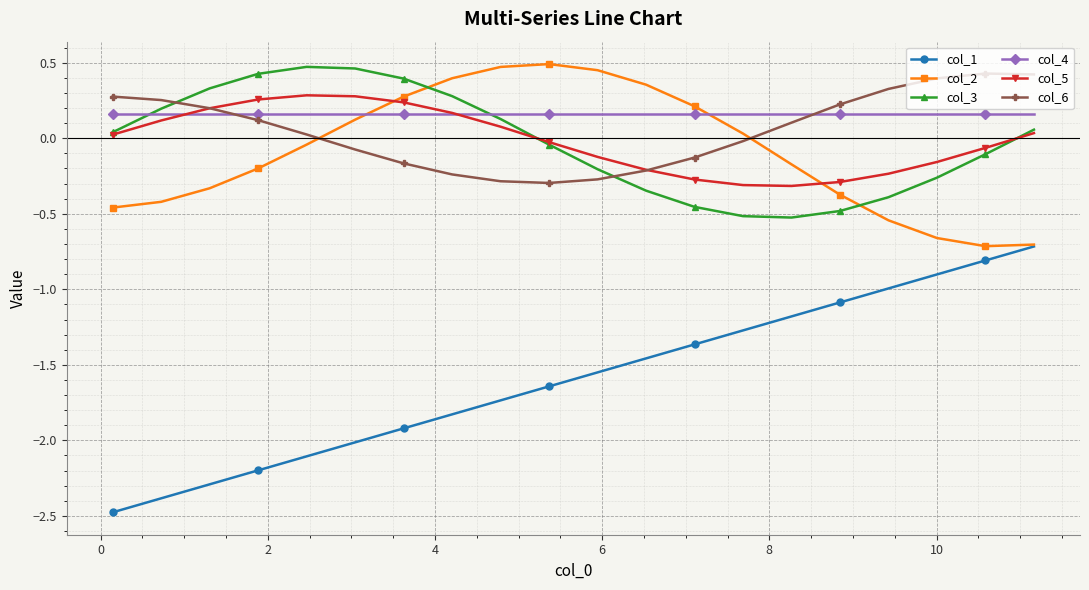

Which series has the widest spread of values?

col_1